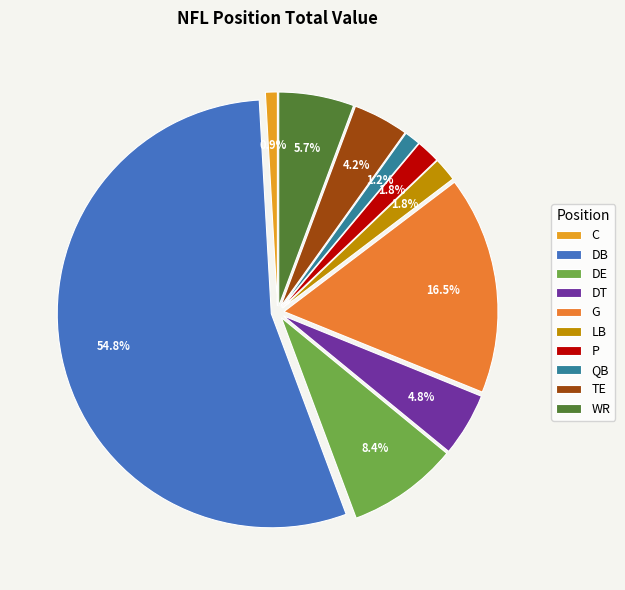

Is it true that TE is 4% of the pie?

True